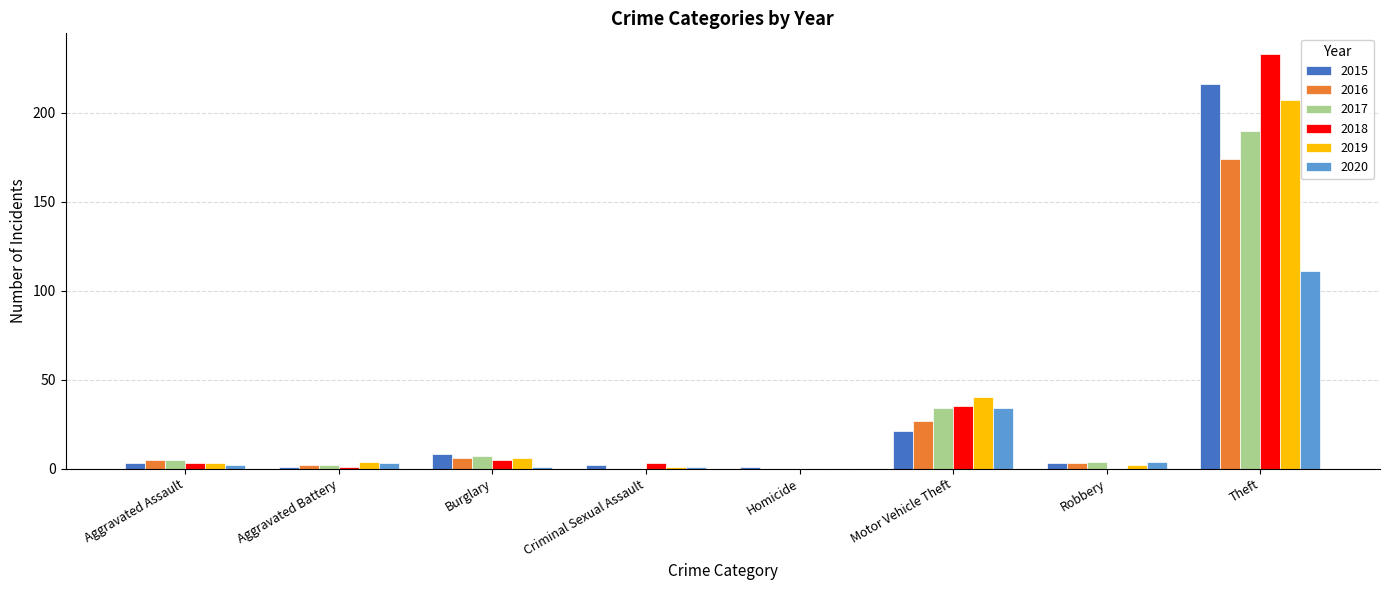

What is the highest value of the 2020 series?

111